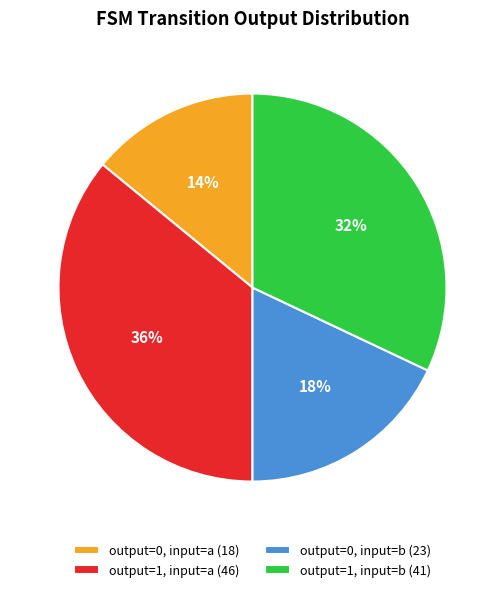

Is it true that output=1, input=b is 26% of the pie?

False